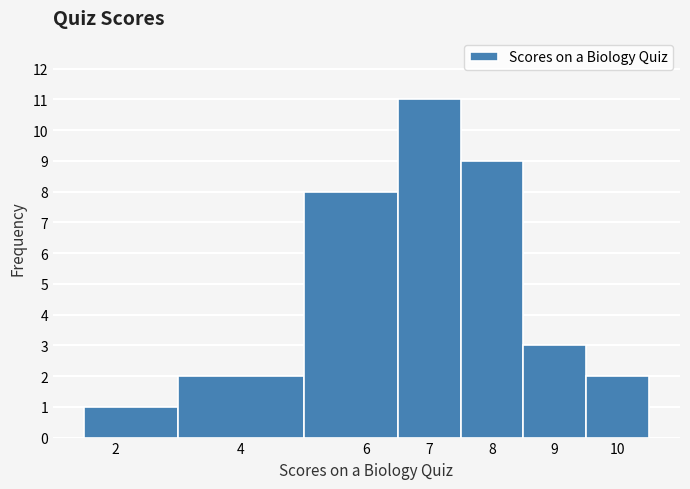

Over which range of the x-axis is the bar tallest?

6.5 to 7.5